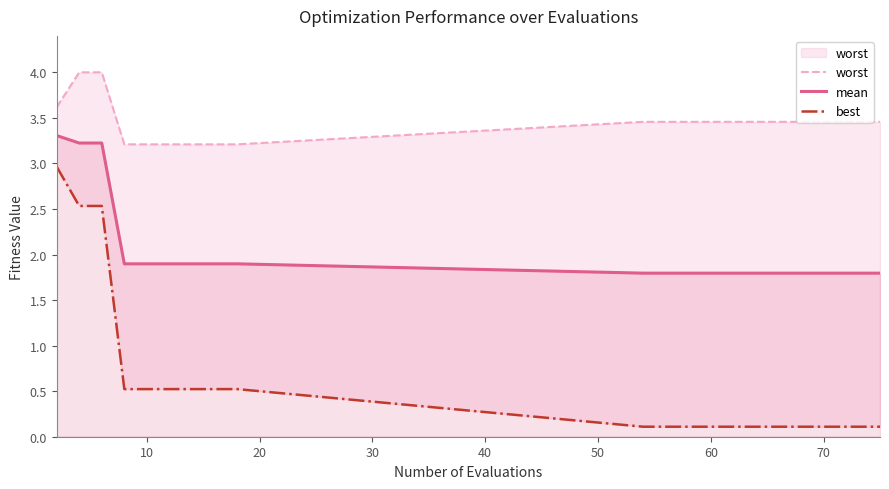

How many lines are shown in the chart?

3